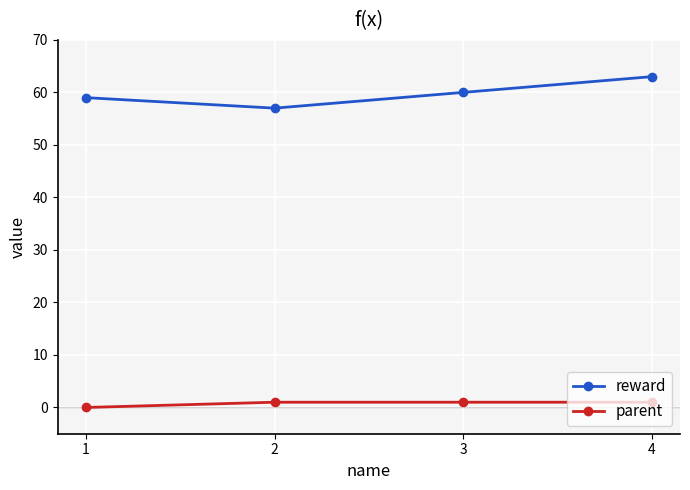

Count the number of data series in this chart.

2